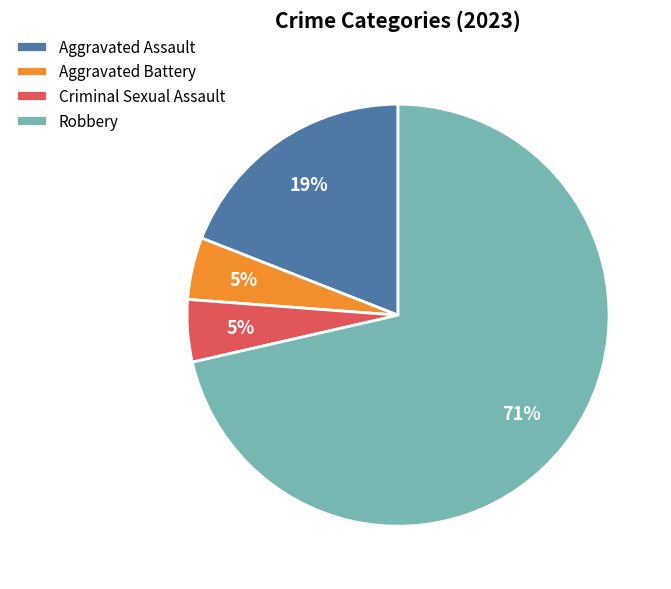

How many segments does this pie chart have?

4